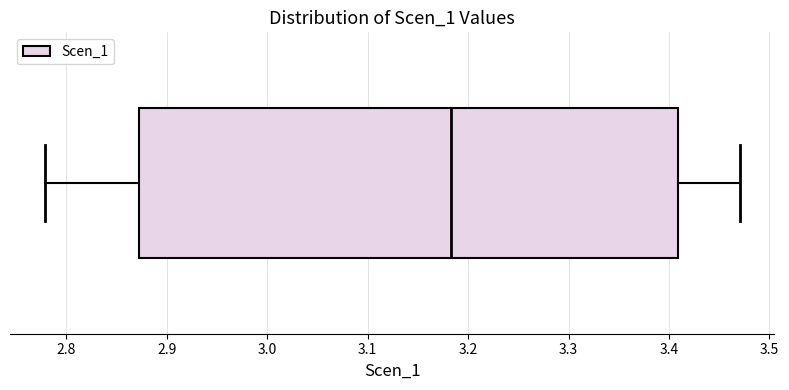

Where does the median line of the box sit on the x-axis? The values are not printed on the chart, so give them approximately, as read against the axis.

3.18